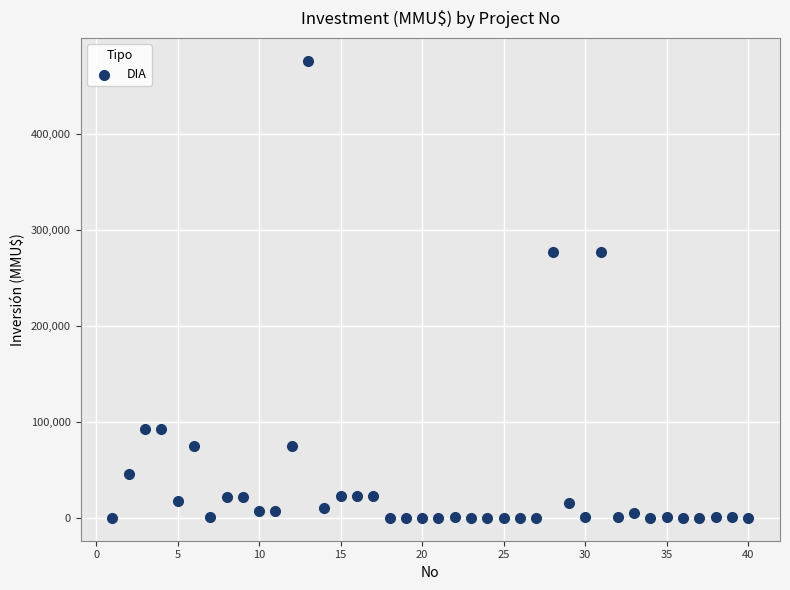

What is the range of X values (max minus min)?

39